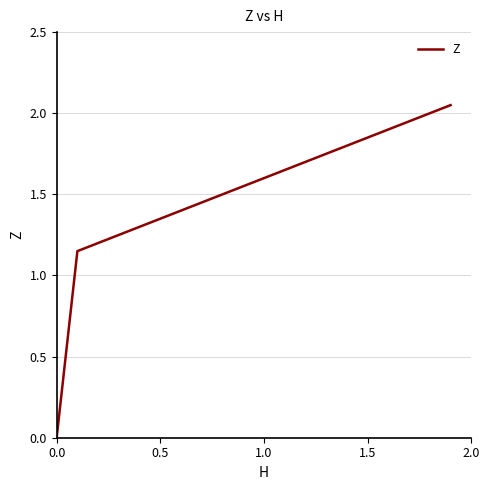

The chart shows a value of 1.0 at 0.0. True or false?

False